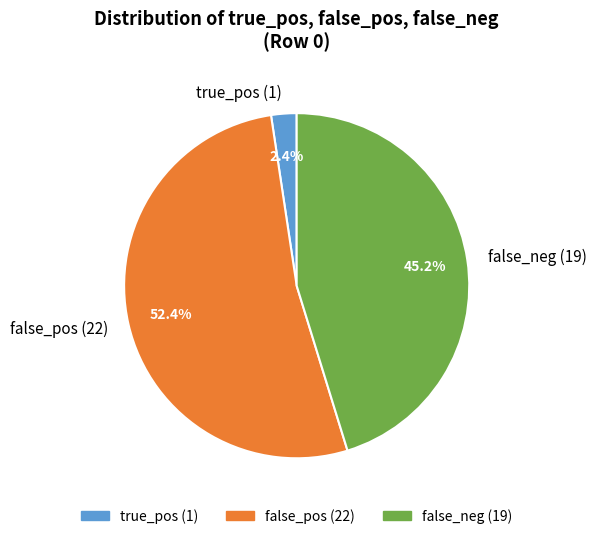

Does any single category account for the majority?

Yes